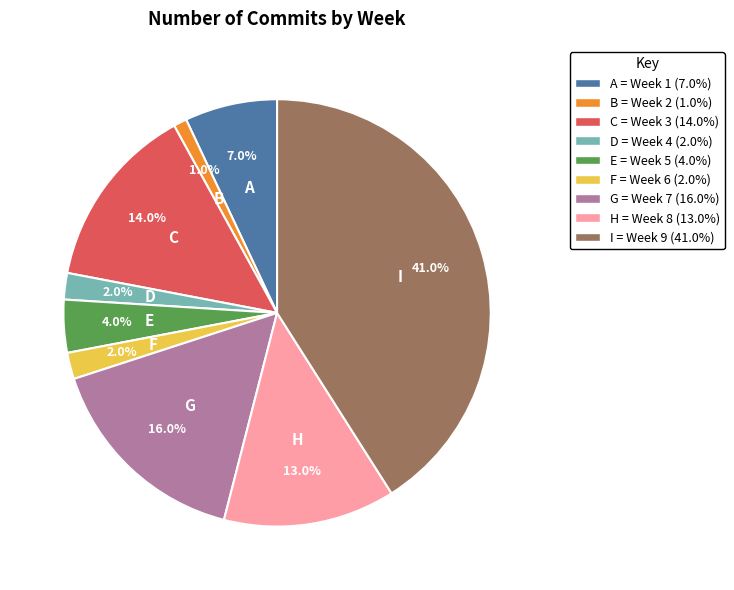

Is there a majority slice in this chart?

No